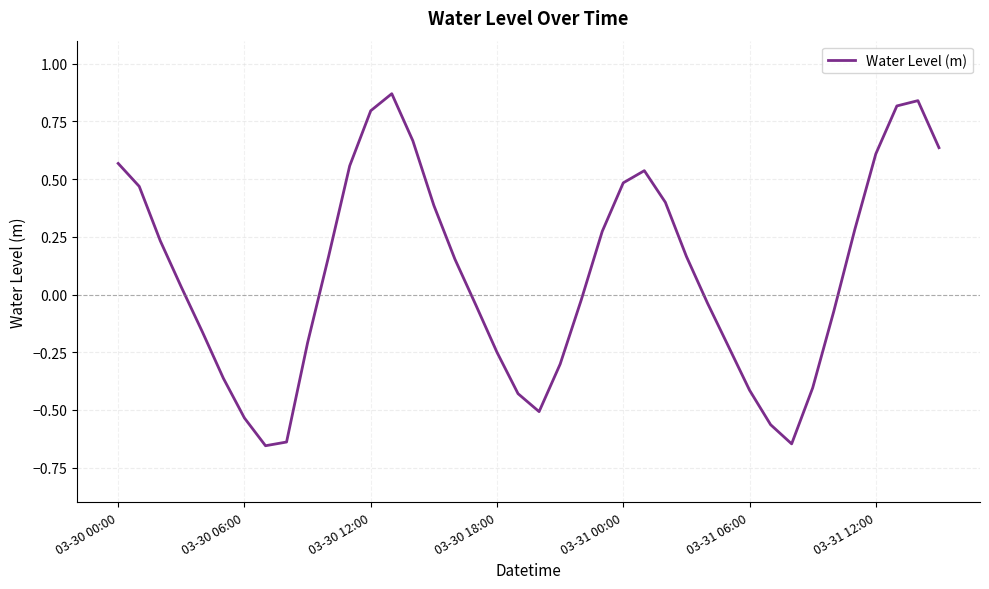

What is the difference between the maximum and minimum values?

1.5